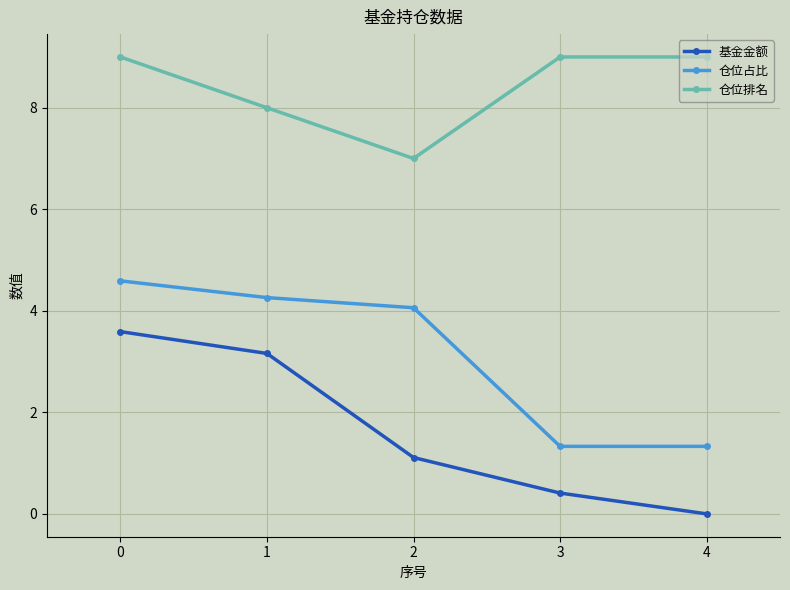

Reading left to right, transcribe all the data shown in this chart.

基金金额: 3.6	3.2	1.1	0.4	0.0
仓位占比: 4.6	4.3	4.1	1.3	1.3
仓位排名: 9.0	8.0	7.0	9.0	9.0